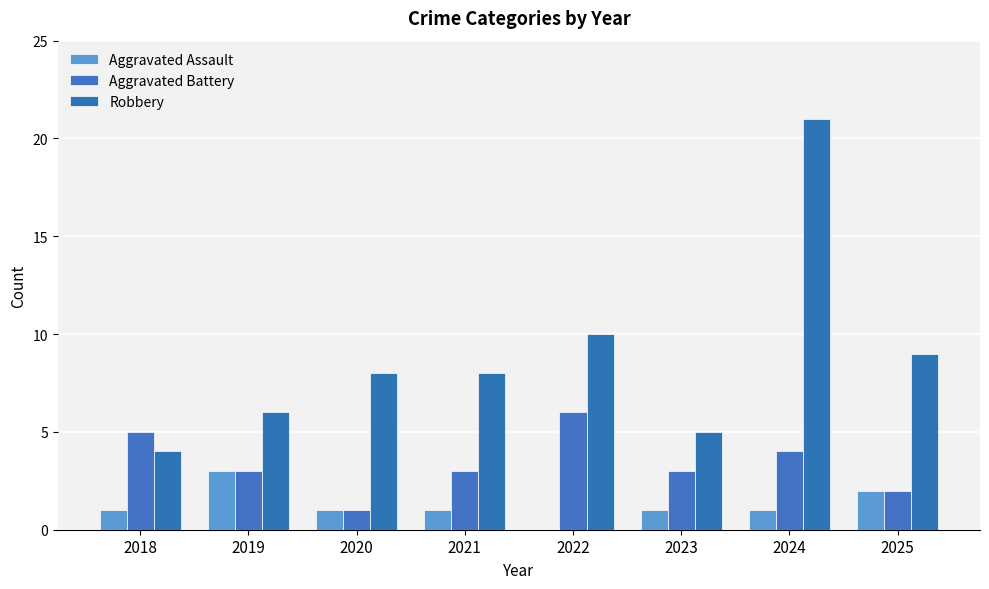

Are the bars grouped side by side (vs. stacked)?

Yes